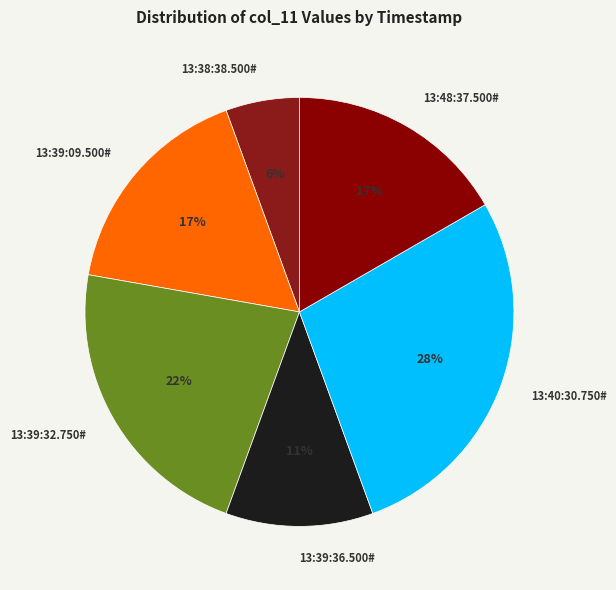

Is it true that 13:39:32.750# is 22% of the pie?

True